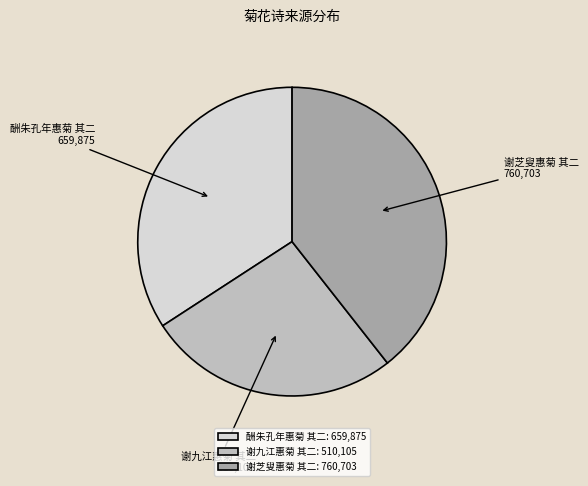

Do 谢芝叟惠菊 其二 and 酬朱孔年惠菊 其二 together represent more than half of the pie?

Yes